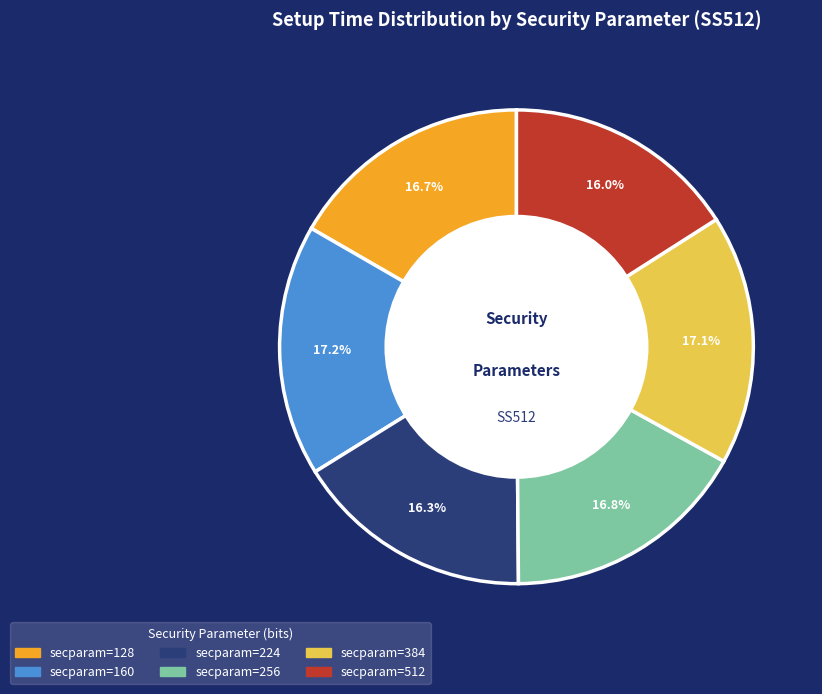

Does any single category account for the majority?

No